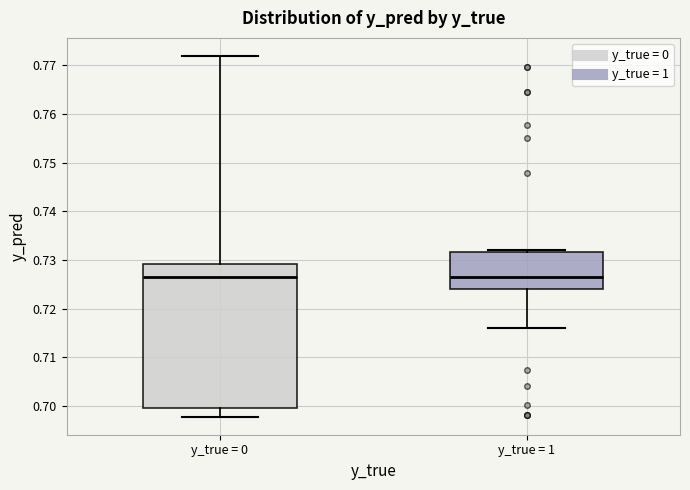

Where is the upper edge of the box for y_true = 1 on the y-axis? The values are not printed on the chart, so give them approximately, as read against the axis.

0.732